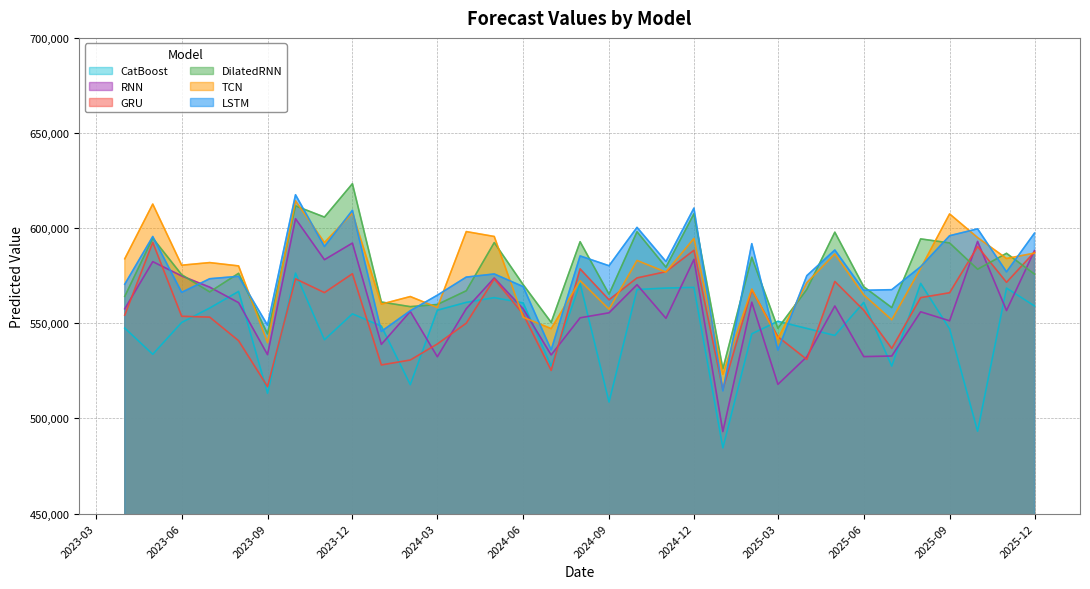

What is the sum of the DilatedRNN values at 2025-07-01 and 2023-07-01?

1124756.3